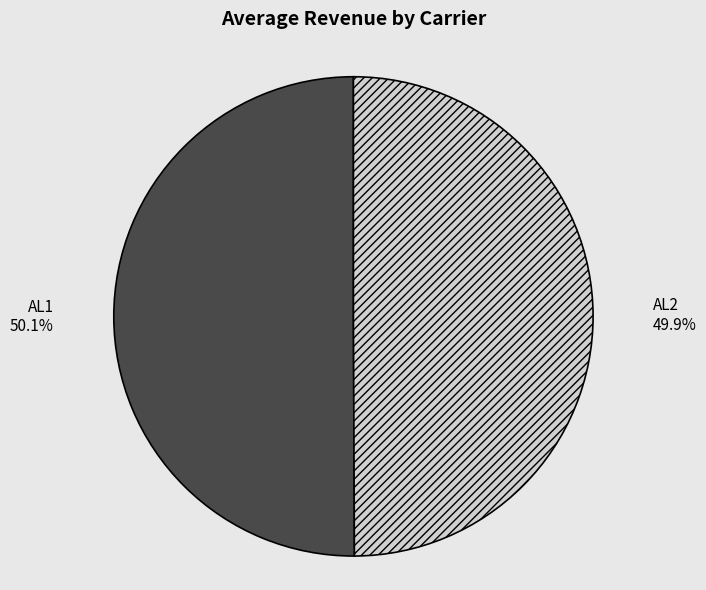

What percentage is NOT represented by AL2?

50.1%